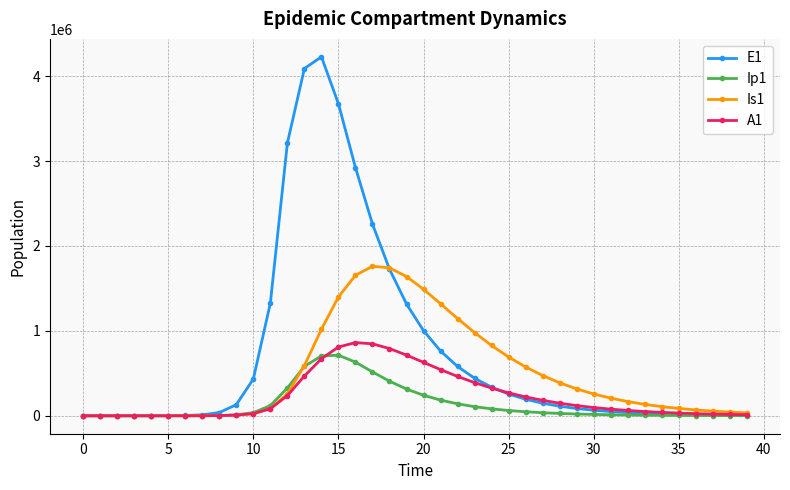

Which series has the largest range (max minus min)?

E1